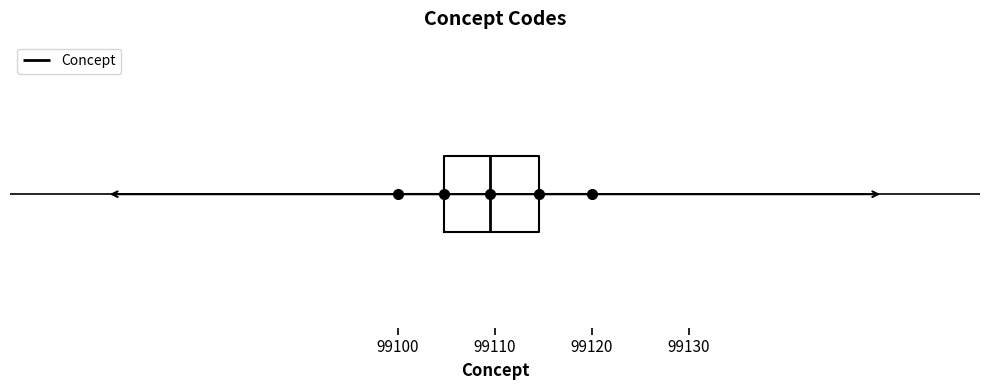

Read this box plot against the x-axis: the position of the median line, the range covered by the box, and the ends of both whiskers. The values are not printed on the chart, so give them approximately, as read against the axis.

median 99110, box 99105 to 99115, whiskers 99100 to 99120